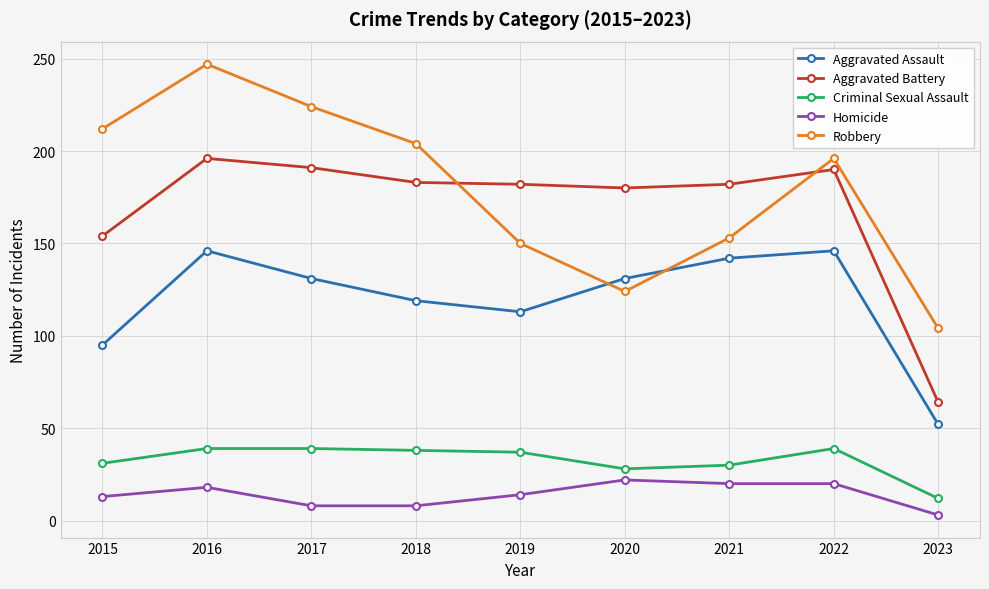

True or false: Aggravated Battery has more than 1 interior local peaks.

True